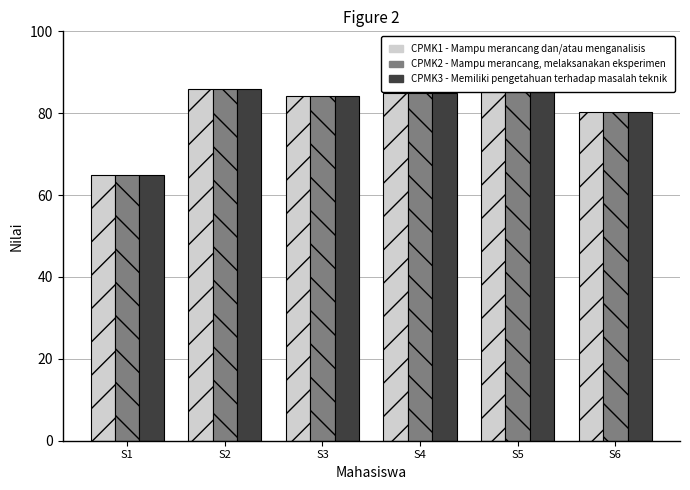

Is it true that CPMK1 equals 56.1 at S6?

False